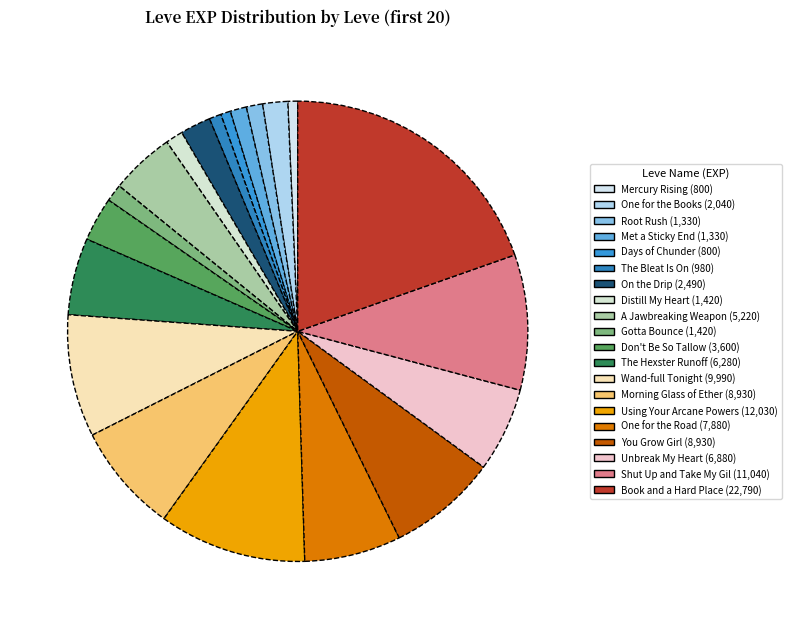

Count the number of slices in the pie.

20